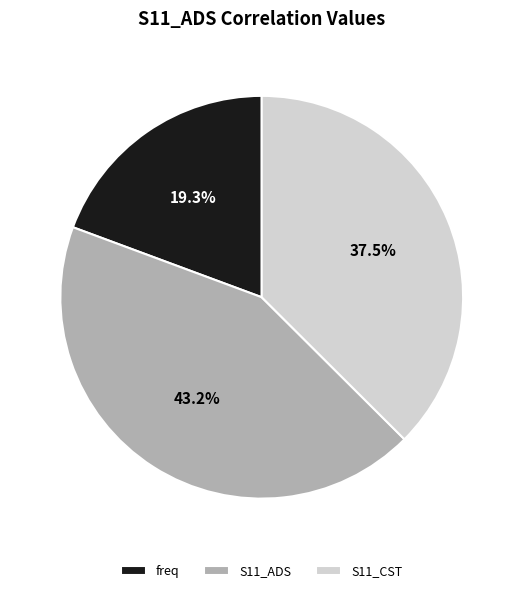

Which slice is the smallest?

freq